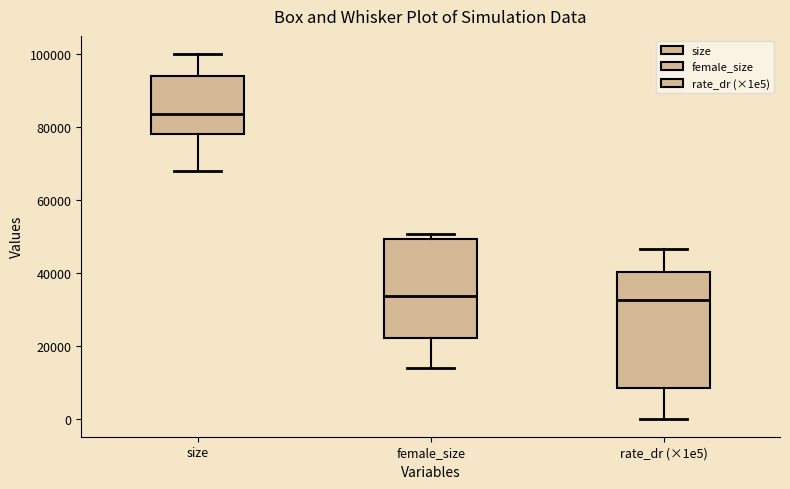

Reading left to right, transcribe this box plot: for each box, give where its median line is, the range the box spans, and where its two whiskers end, as read against the y-axis. The values are not printed on the chart, so give them approximately, as read against the axis.

size: median 84000, box 78000 to 94000, whiskers 68000 to 100000
female_size: median 34000, box 22000 to 50000, whiskers 14000 to 50000 (just above the box's upper edge)
rate_dr (×1e5): median 32000, box 8000 to 40000, whiskers 0 to 46000